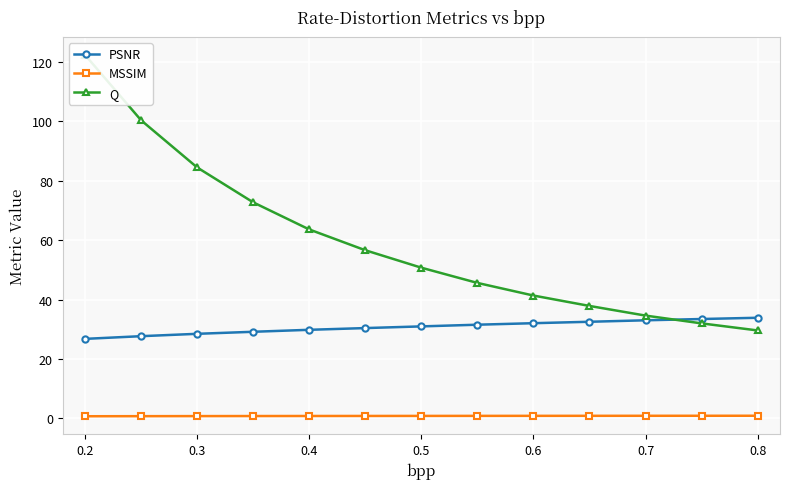

True or false: MSSIM and PSNR intersect in this chart.

False